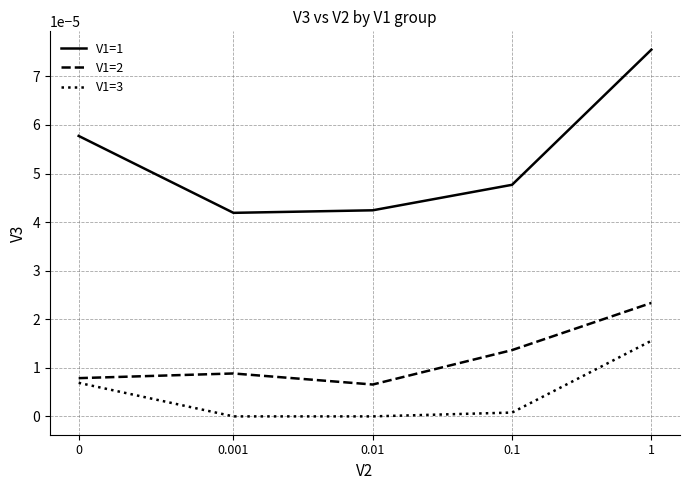

Which series has the largest range (max minus min)?

V1=1